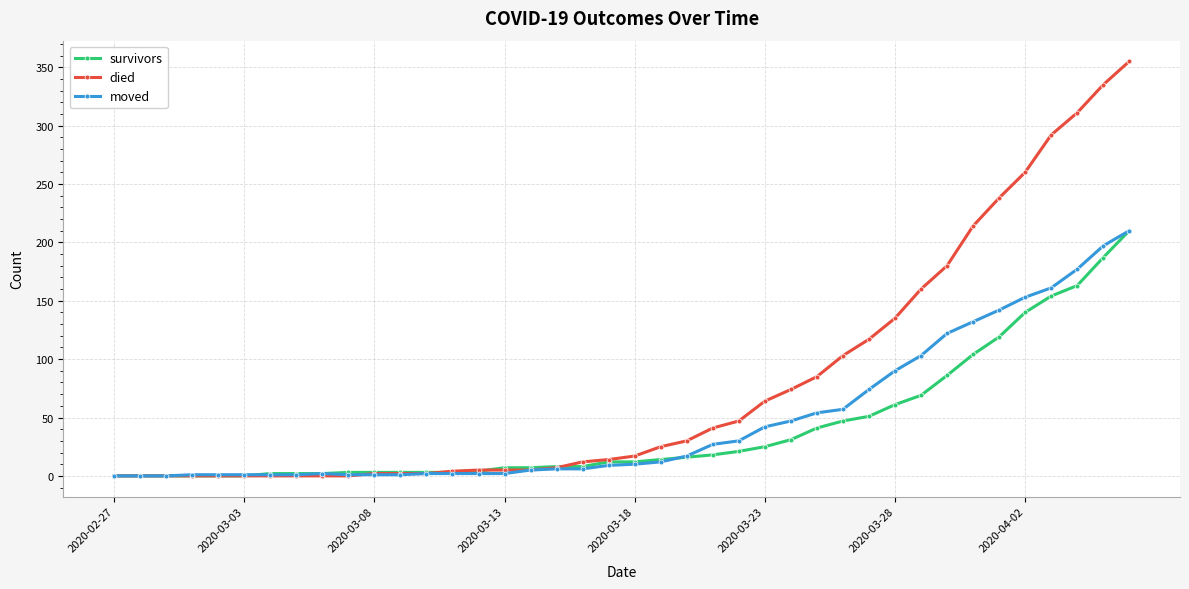

What is the difference between the second highest and minimum values in the survivors series?

187